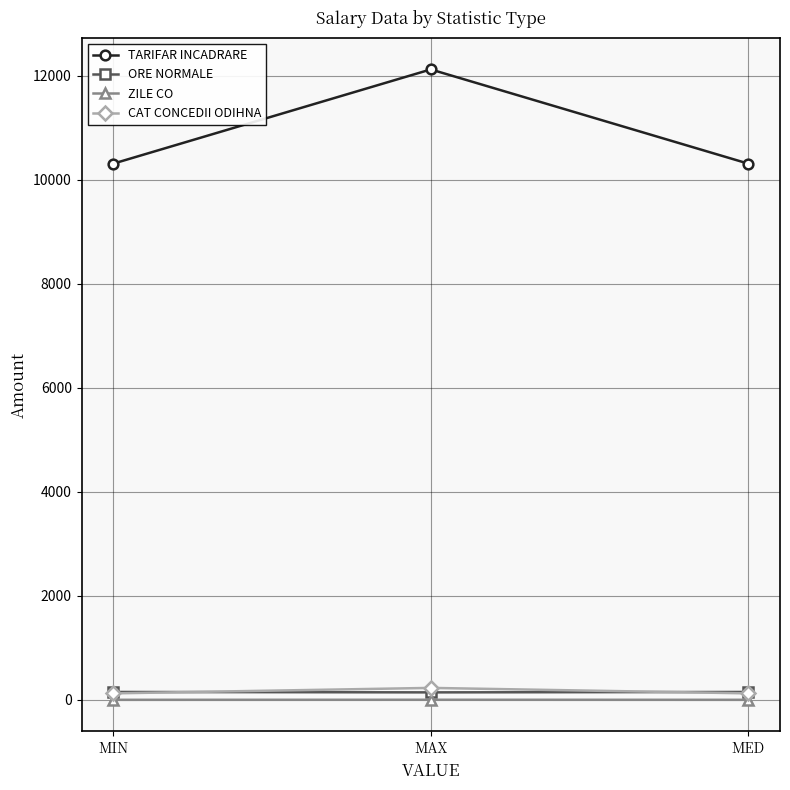

Is it true that TARIFAR INCADRARE equals 12119 at MAX?

True